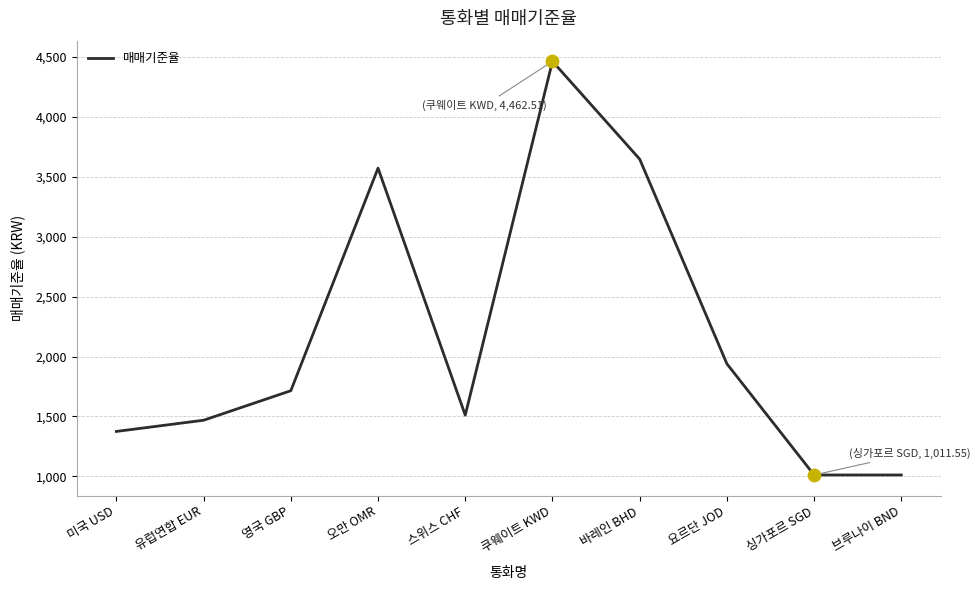

What is the change in value from 미국 USD to 요르단 JOD?

+564.3